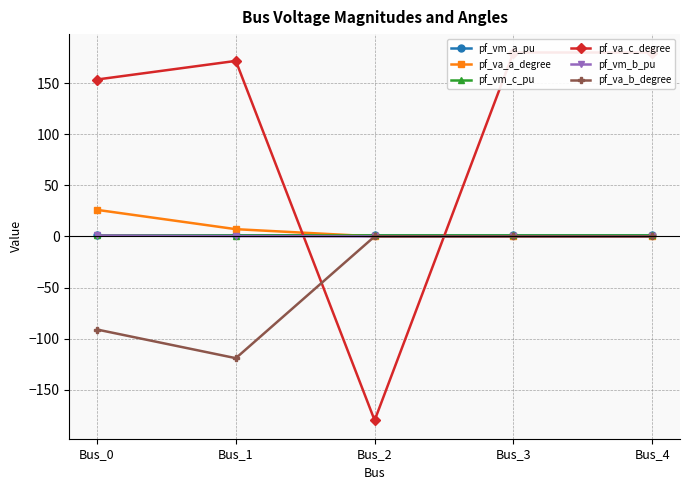

What is the difference between the maximum and minimum values in the pf_vm_c_pu series?

0.2